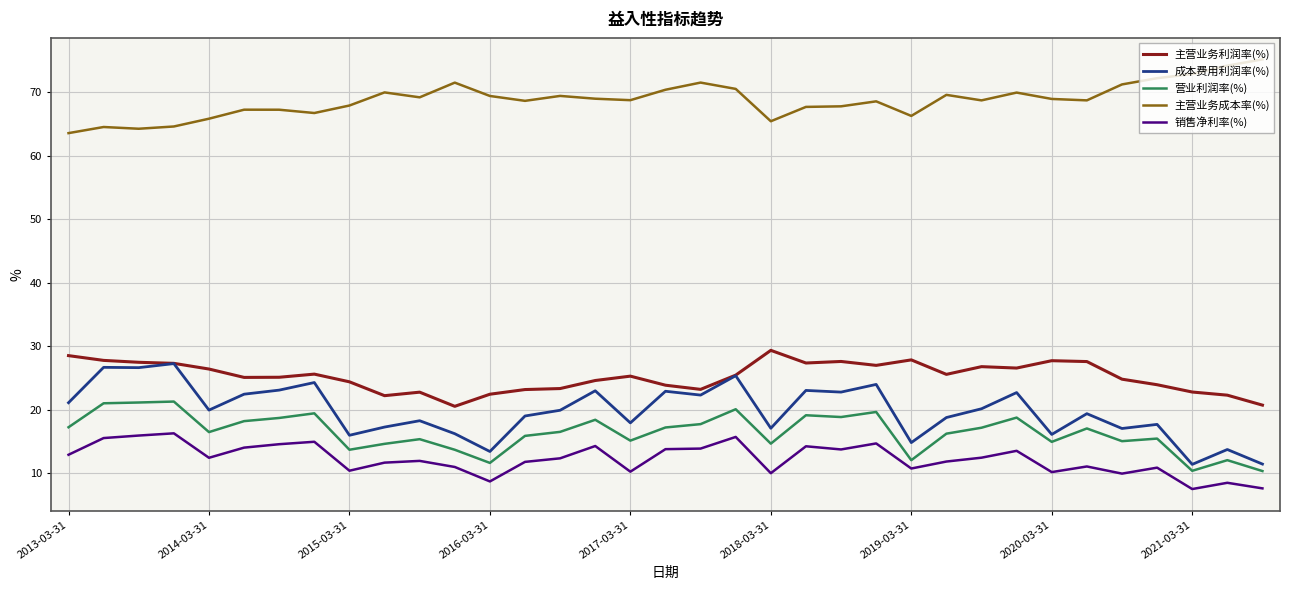

Does the chart have visible grid lines?

Yes